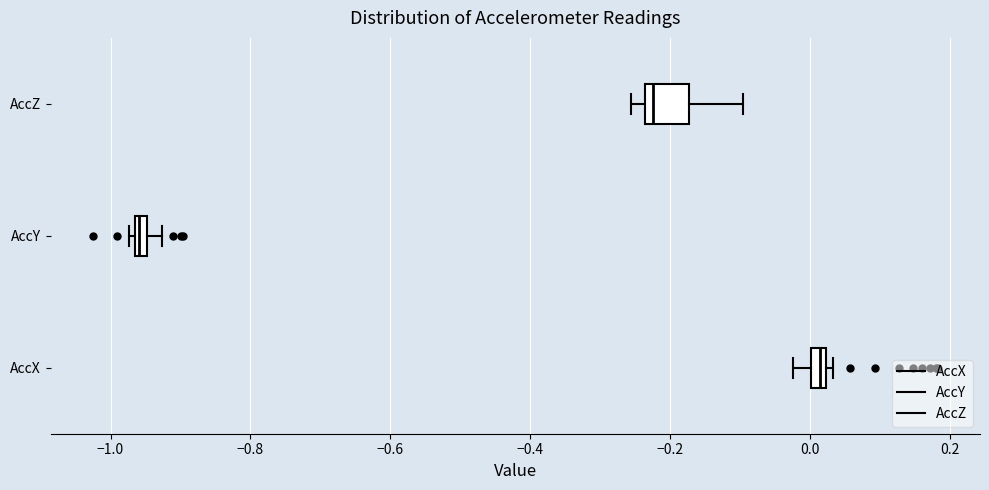

Comparing the boxes themselves (not the whiskers), which one is the widest?

AccZ